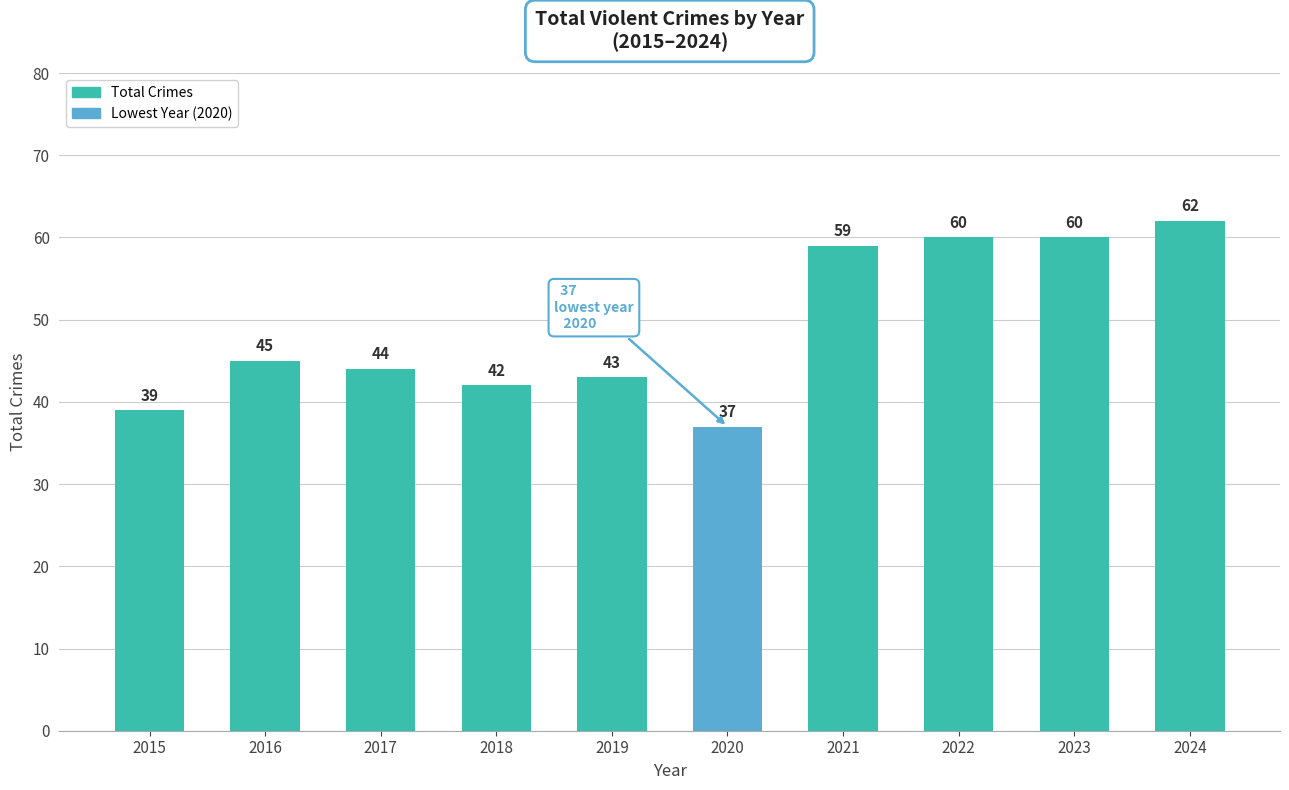

What is the sum of the values at 2021 and 2019?

102